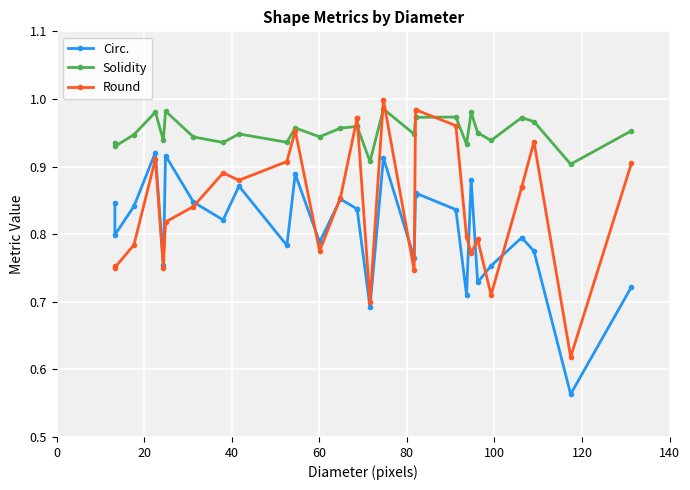

The value of Circ. at 13 is 0.2. True or false?

False